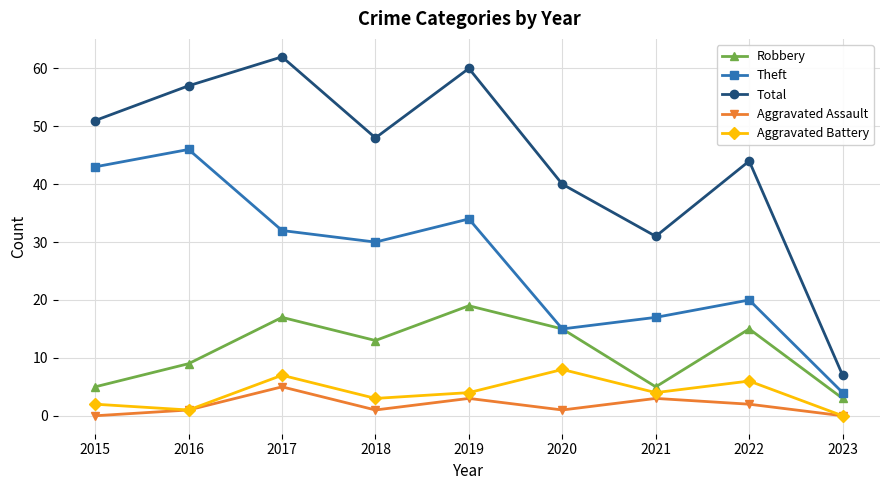

The value of Aggravated Assault at 2020 is 1. True or false?

True